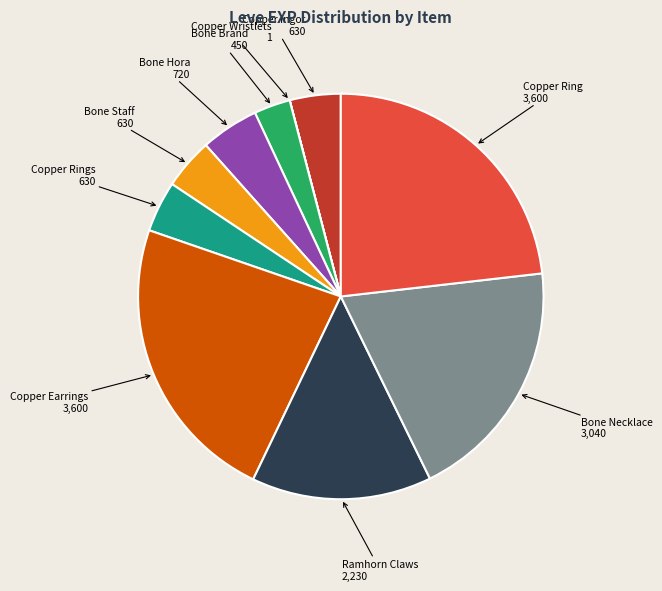

The Bone Brand slice represents 3% of the pie. True or false?

True